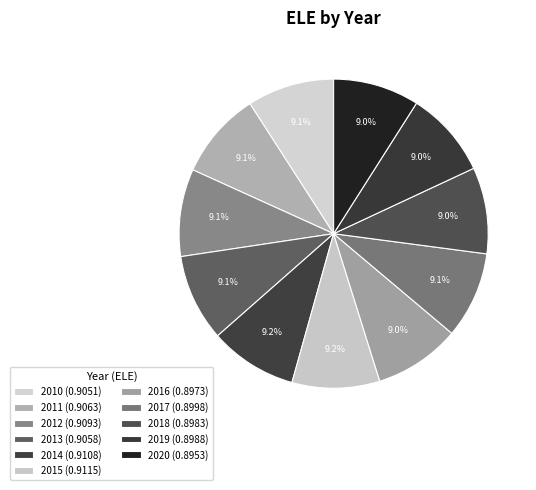

Count the number of slices in the pie.

11